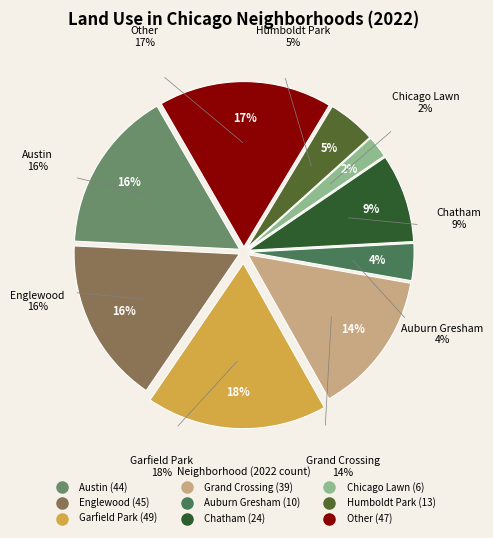

Which category has the biggest portion of the pie?

Garfield Park